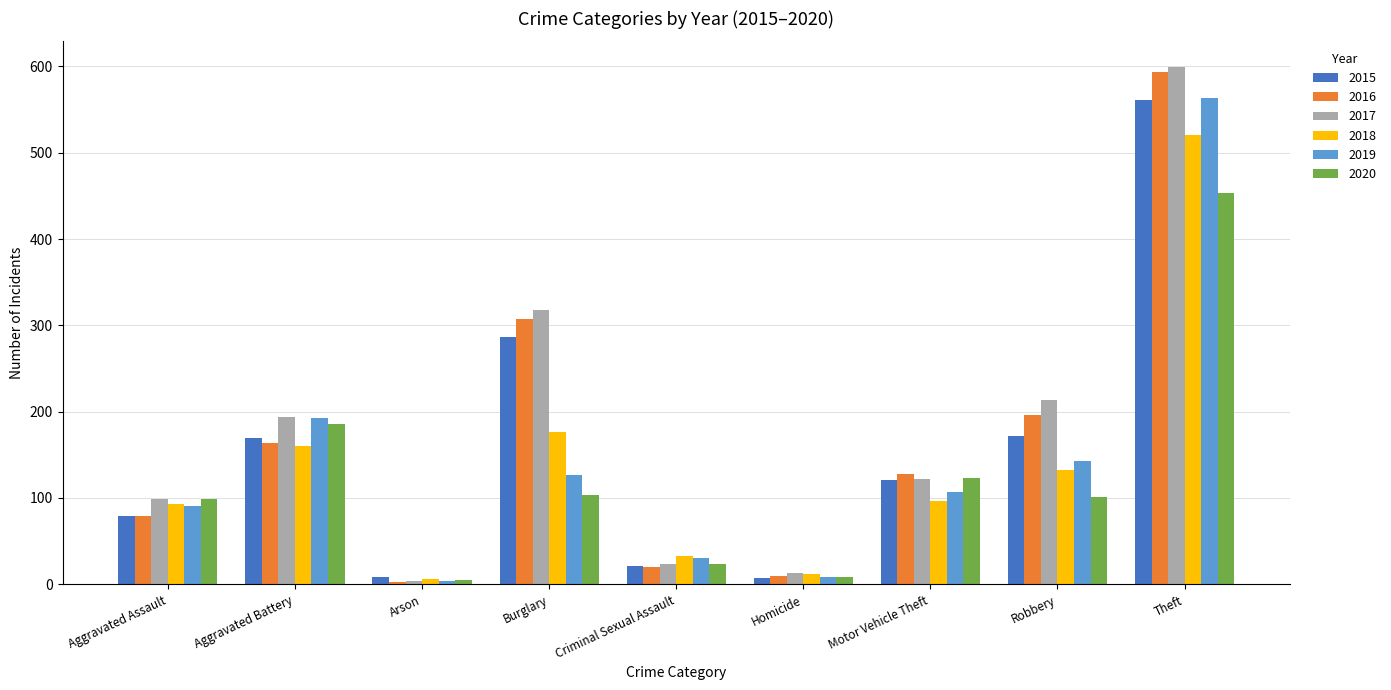

What is the difference between the 2015 values at Homicide and Arson?

1